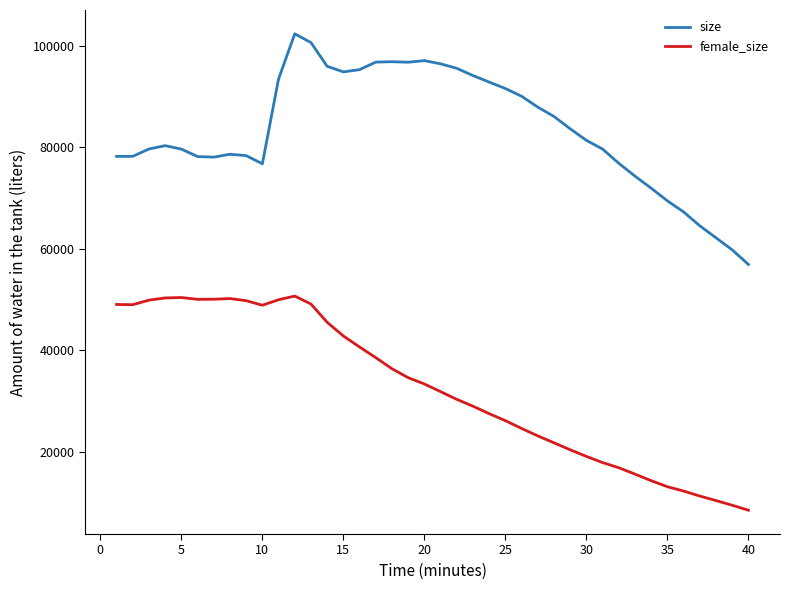

What is the smallest value displayed?

8522